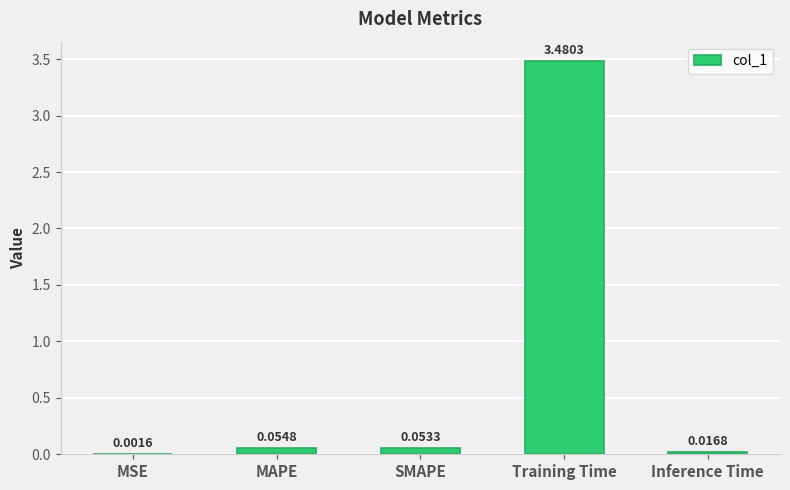

What is the sum of all values?

3.6